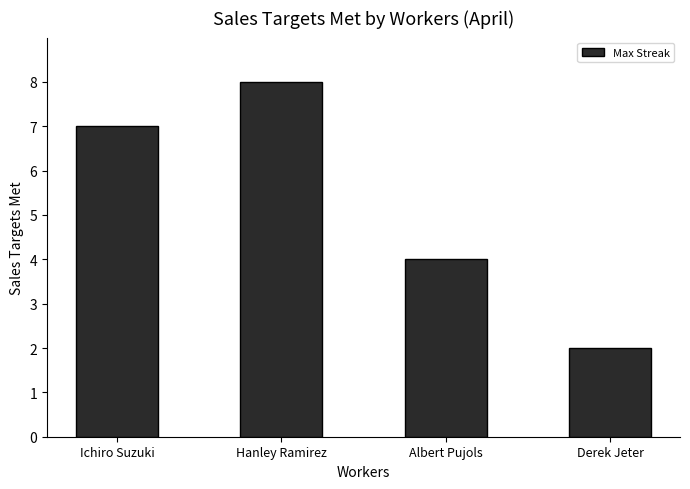

What is the difference between the values at Derek Jeter and Ichiro Suzuki?

5